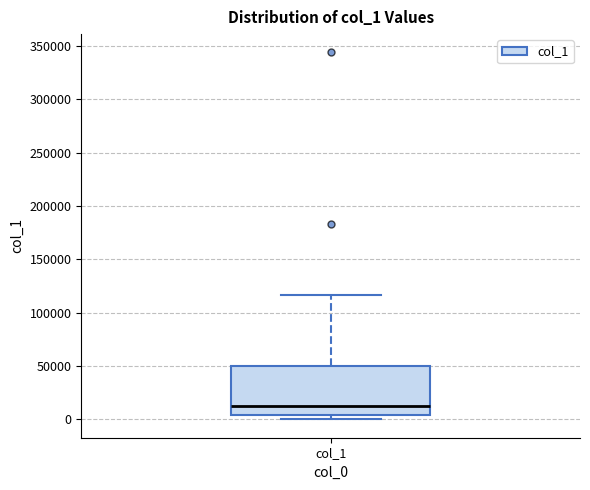

Where is the upper edge of the box for col_1 on the y-axis? The values are not printed on the chart, so give them approximately, as read against the axis.

50000